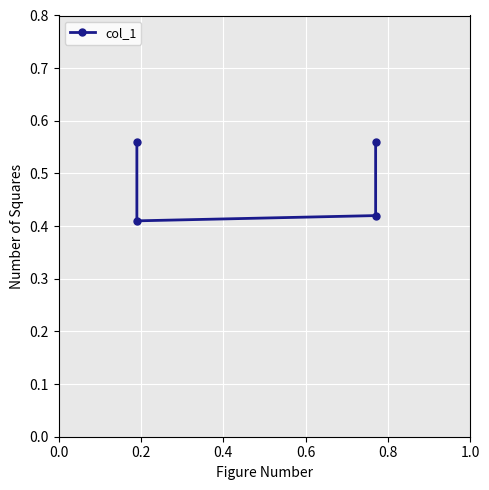

What is the difference between the second highest and second lowest values?

0.1